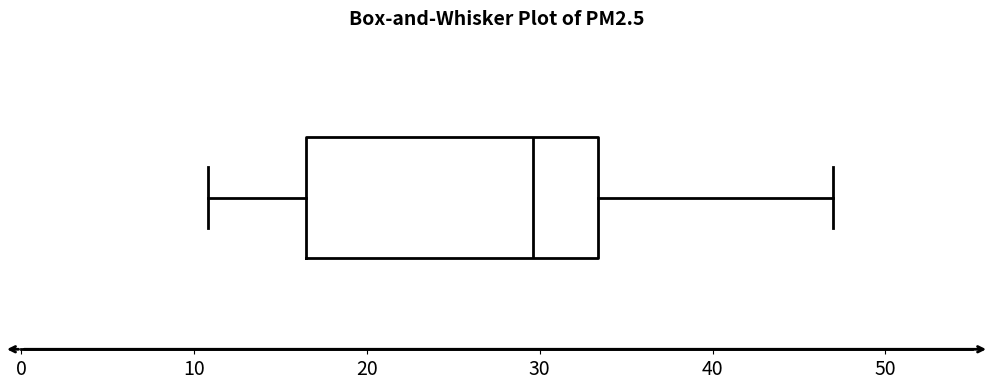

Read this box plot against the x-axis: the position of the median line, the range covered by the box, and the ends of both whiskers. The values are not printed on the chart, so give them approximately, as read against the axis.

median 30, box 17 to 33, whiskers 11 to 47